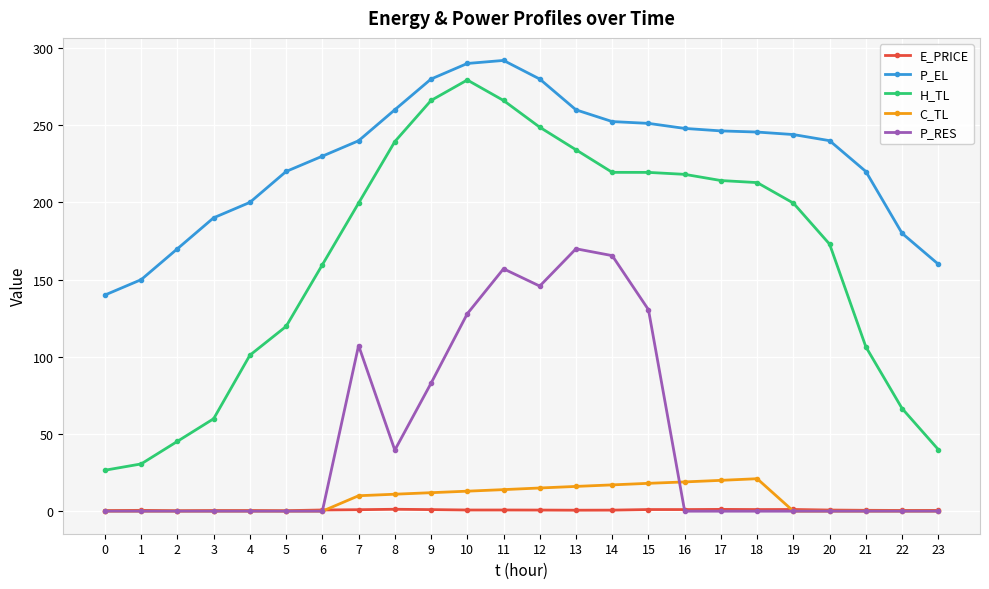

Which series has the widest spread of values?

H_TL